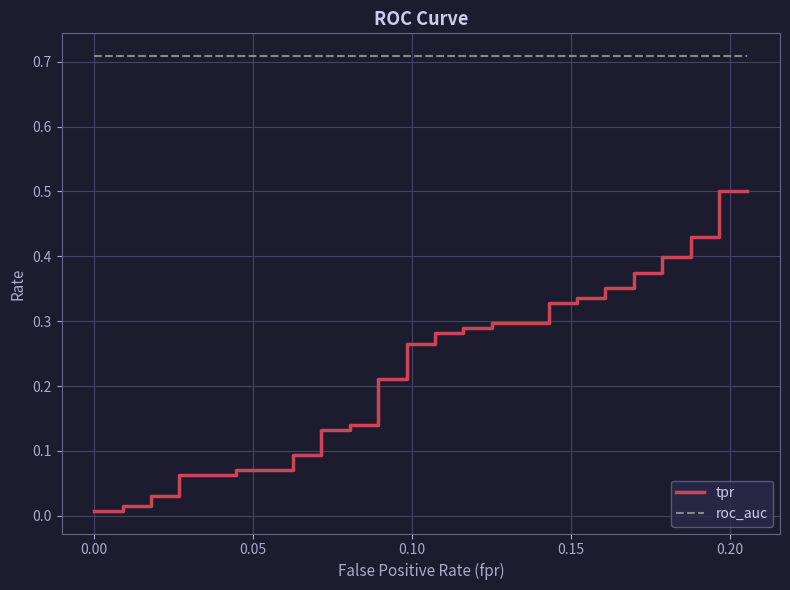

How many distinct data groups are displayed?

2